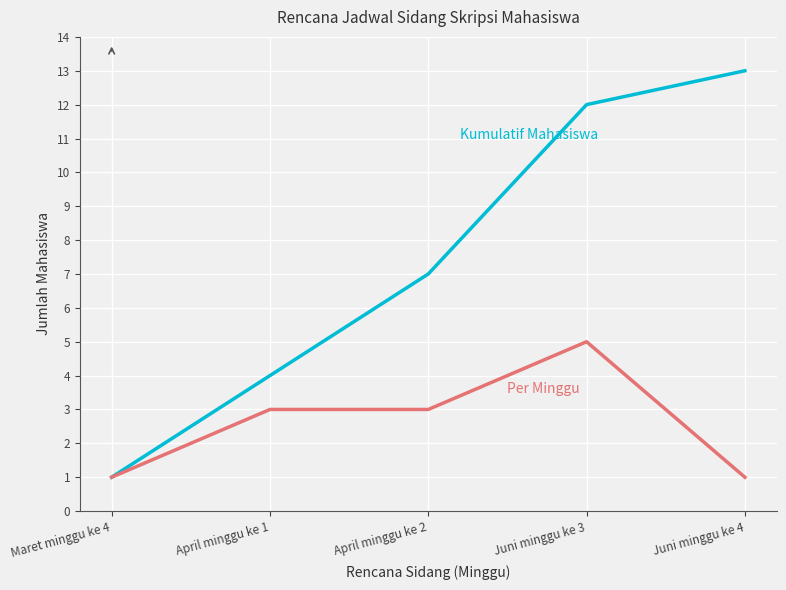

What is the maximum value shown in the chart?

13